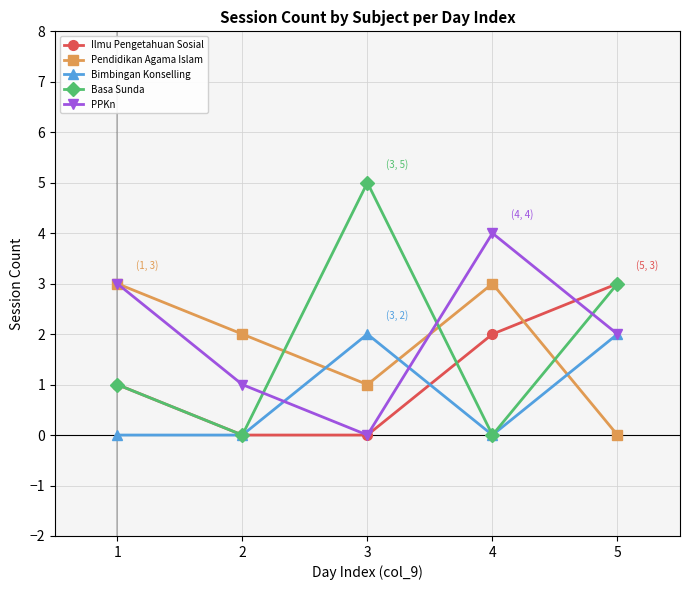

Count the Basa Sunda values in the range 0 to 3.

4